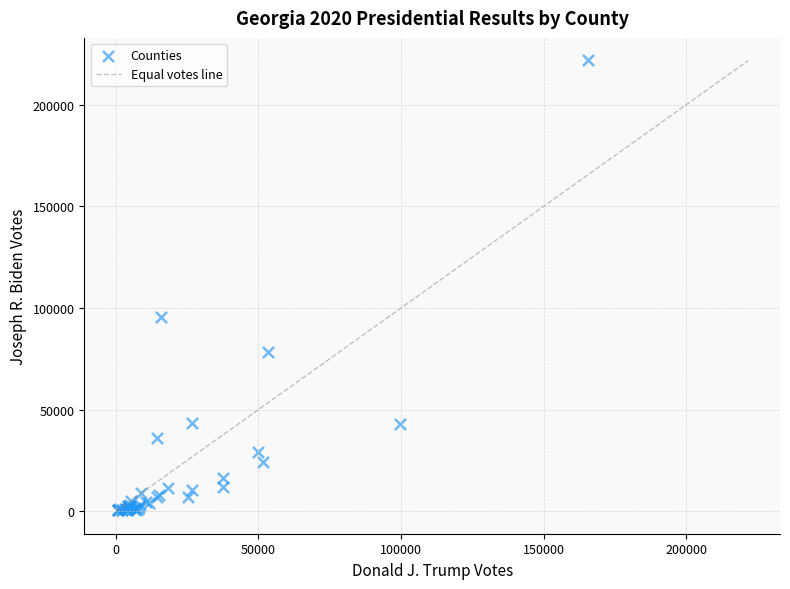

What Y value in the scatter plot is closest to 111235?

95476